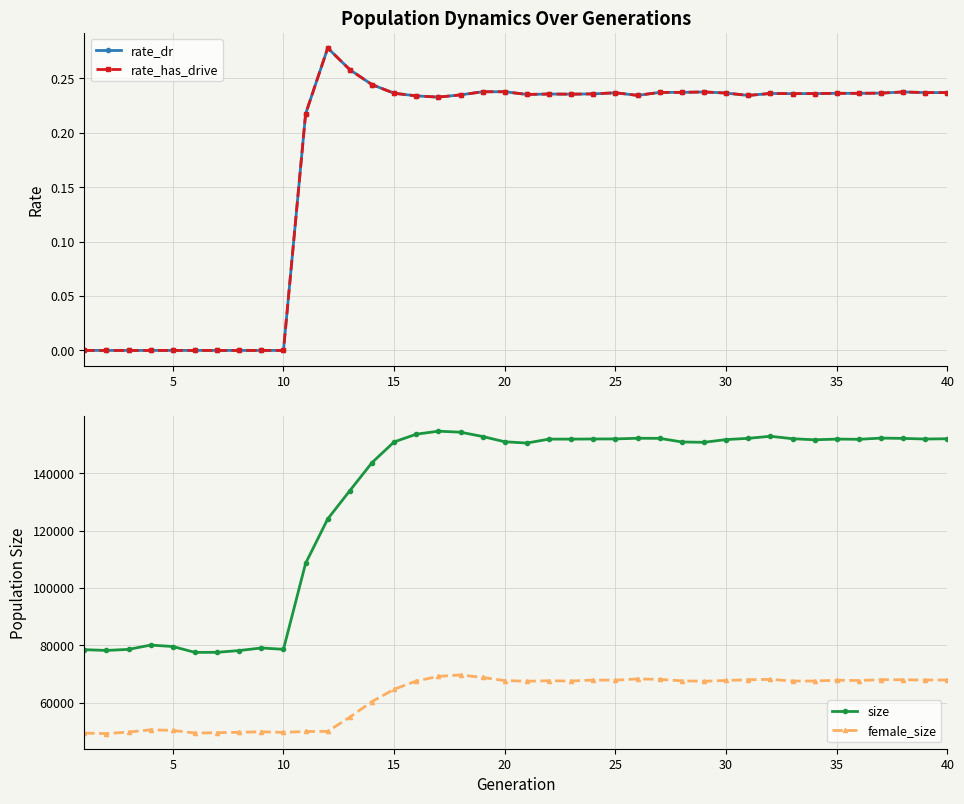

Rank the series by their maximum value, from lowest to highest.

rate_dr, rate_has_drive, female_size, size